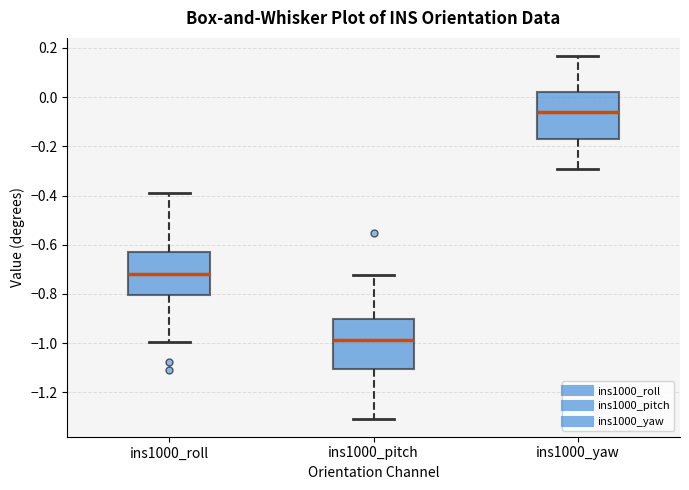

Reading left to right, transcribe this box plot: for each box, give where its median line is, the range the box spans, and where its two whiskers end, as read against the y-axis. The values are not printed on the chart, so give them approximately, as read against the axis.

ins1000_roll: median -0.72, box -0.80 to -0.64, whiskers -1.00 to -0.38
ins1000_pitch: median -0.98, box -1.10 to -0.90, whiskers -1.30 to -0.72
ins1000_yaw: median -0.06, box -0.16 to 0.02, whiskers -0.30 to 0.16